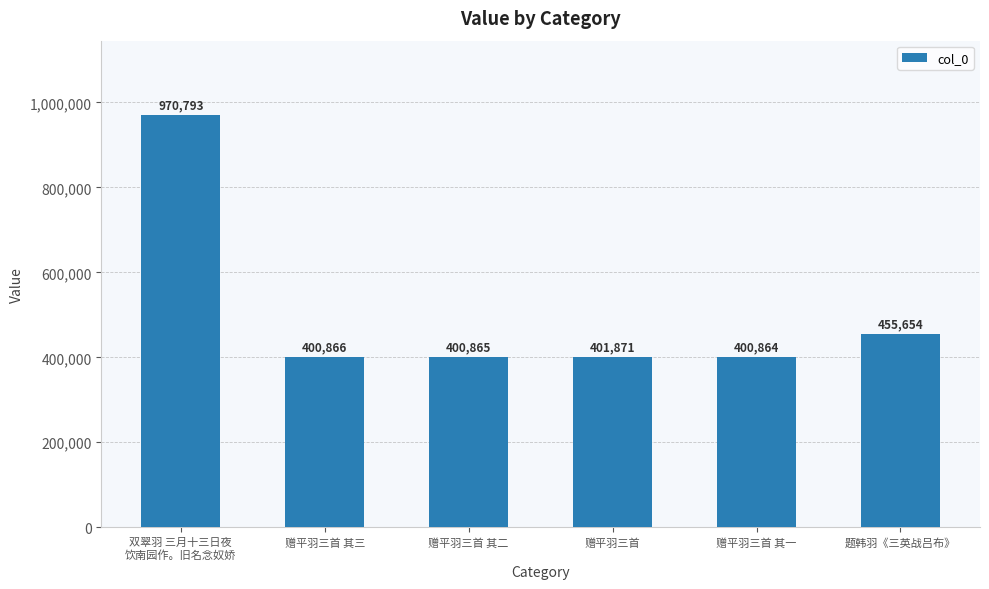

True or false: the data shows 763737 at 题韩羽《三英战吕布》.

False